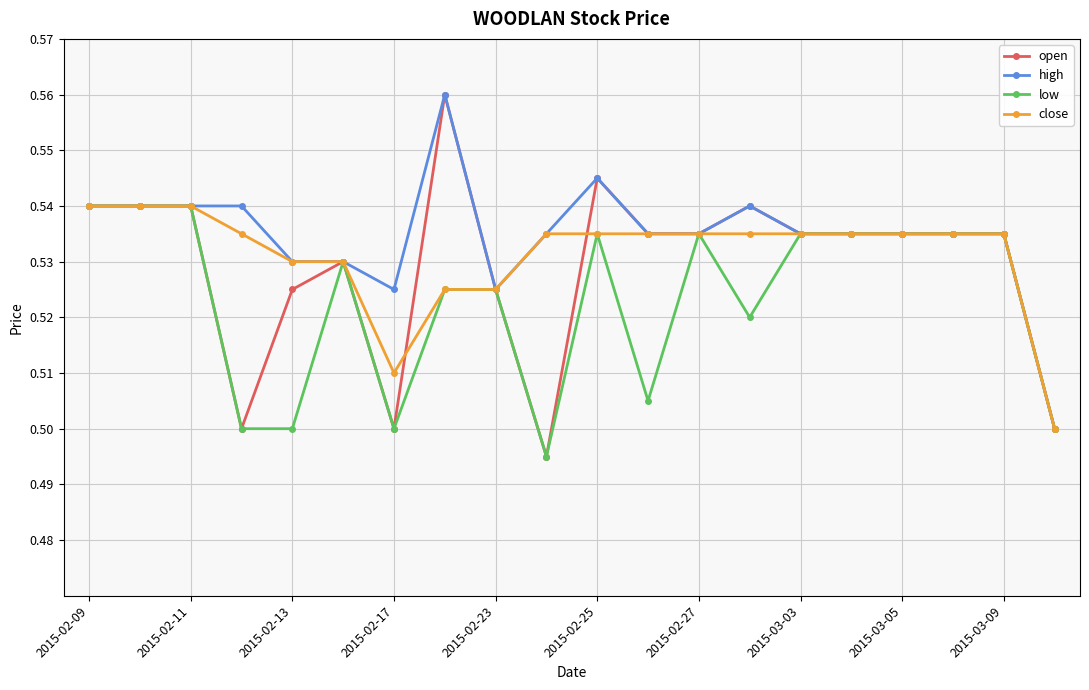

What are all the series names shown in the legend?

open, high, low, close